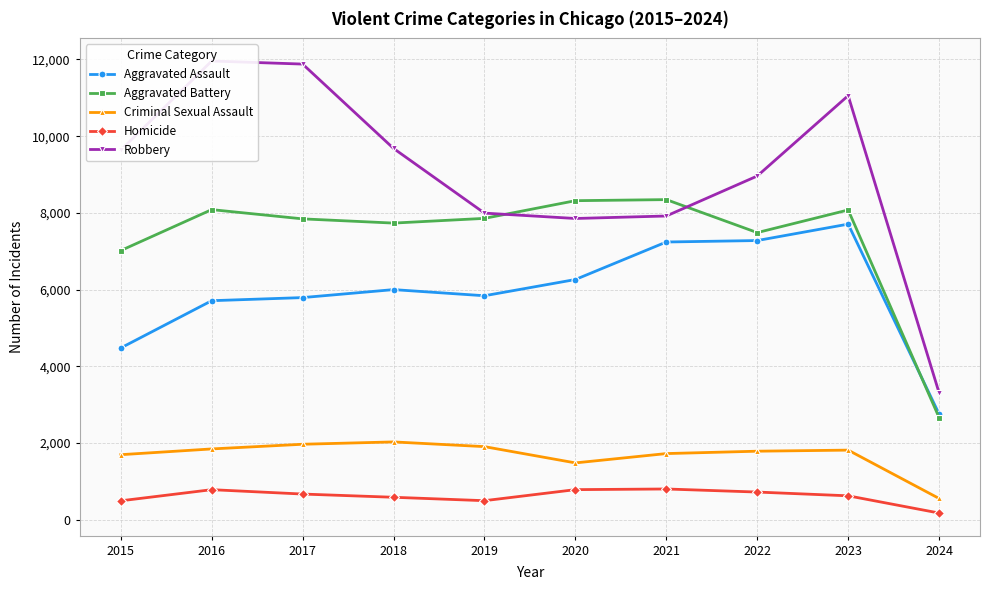

Is this an area chart (filled region under the line)?

No